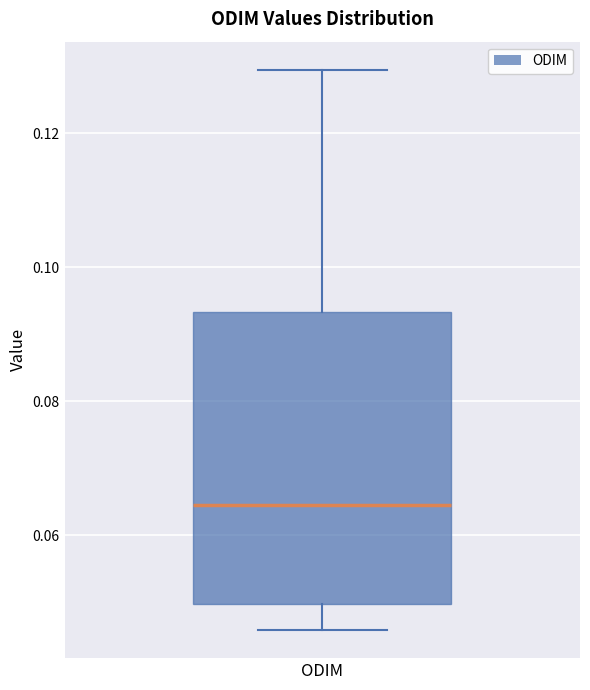

Where does the median line of the box for ODIM sit on the y-axis? The values are not printed on the chart, so give them approximately, as read against the axis.

0.064